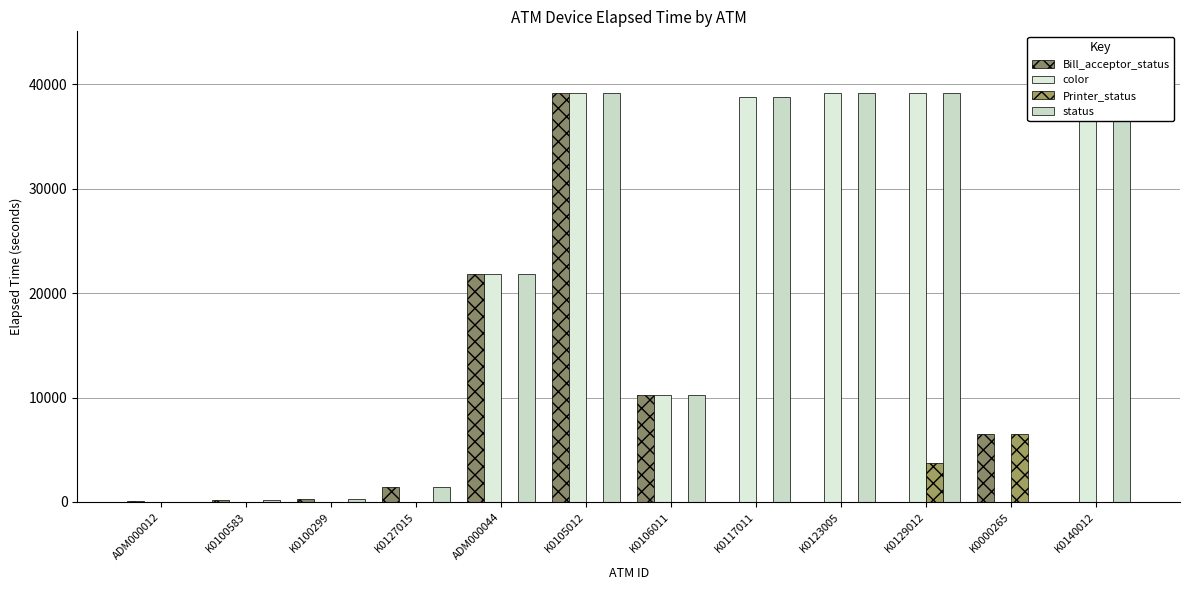

What position from the left is K0140012?

12